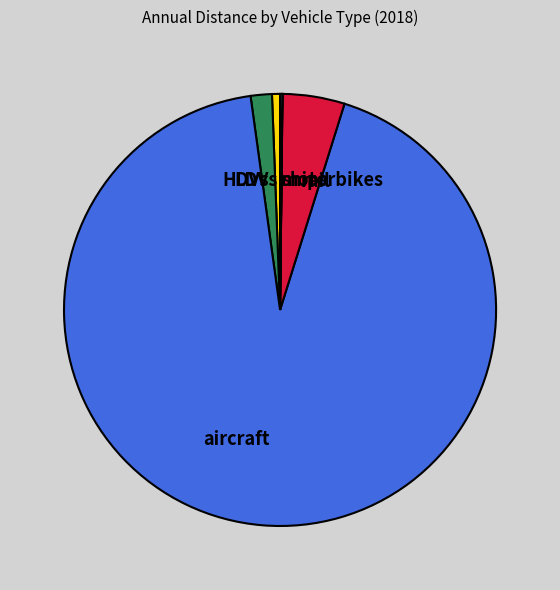

What is the ratio of the value at HDVs to the value at LDVs?

2.7